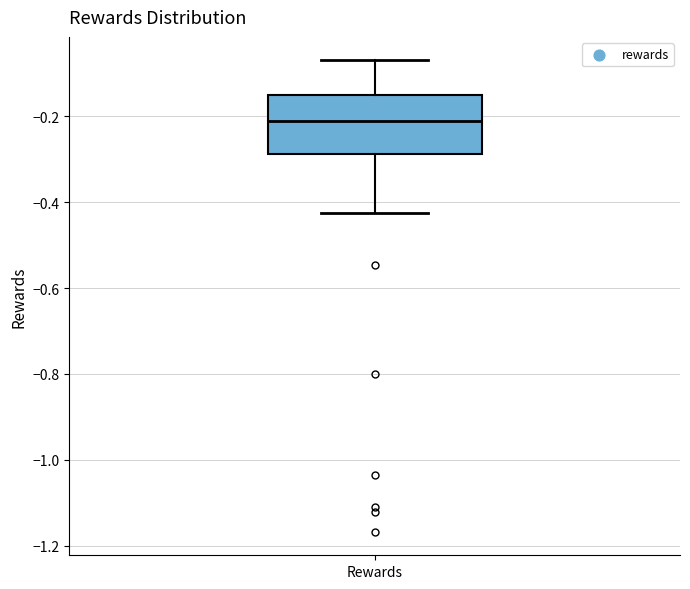

Transcribe this box plot: give where the median line is, the range the box spans, and where the two whiskers end, as read against the y-axis. The values are not printed on the chart, so give them approximately, as read against the axis.

median -0.22, box -0.28 to -0.16, whiskers -0.42 to -0.06